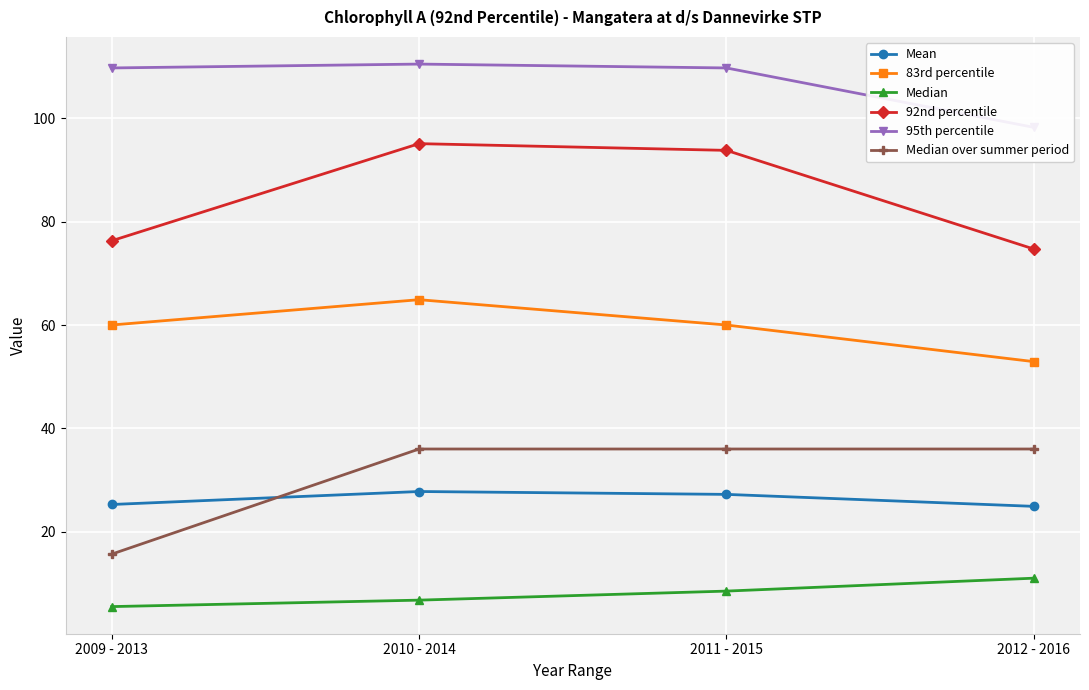

At which category is the sum across all series the highest?

2010 - 2014